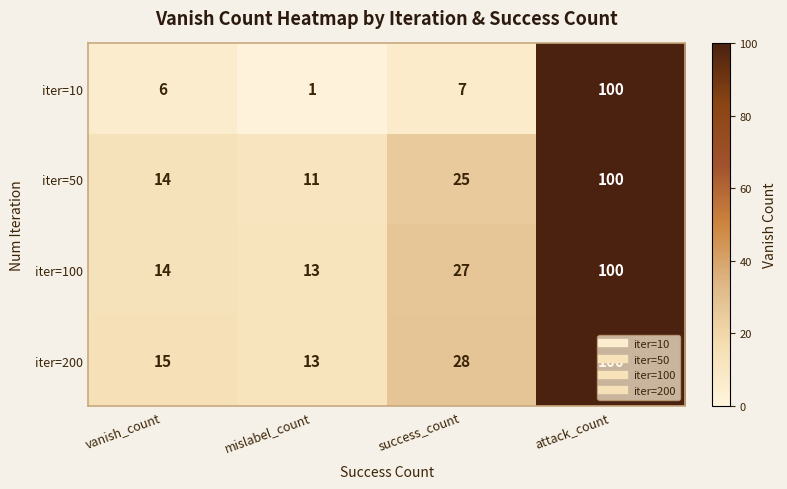

What is the difference between the maximum and minimum values in the iter=50 series?

89